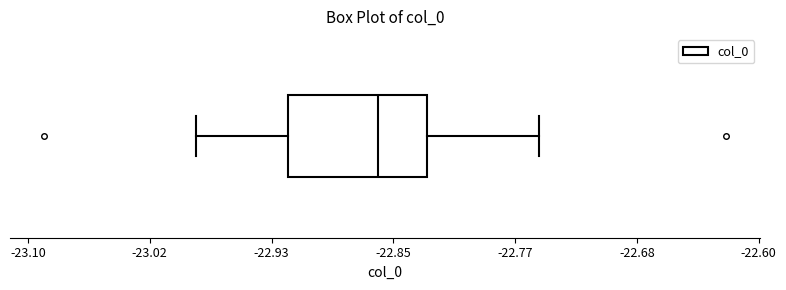

Read this box plot against the x-axis: the position of the median line, the range covered by the box, and the ends of both whiskers. The values are not printed on the chart, so give them approximately, as read against the axis.

median -22.86, box -22.92 to -22.83, whiskers -22.98 to -22.75